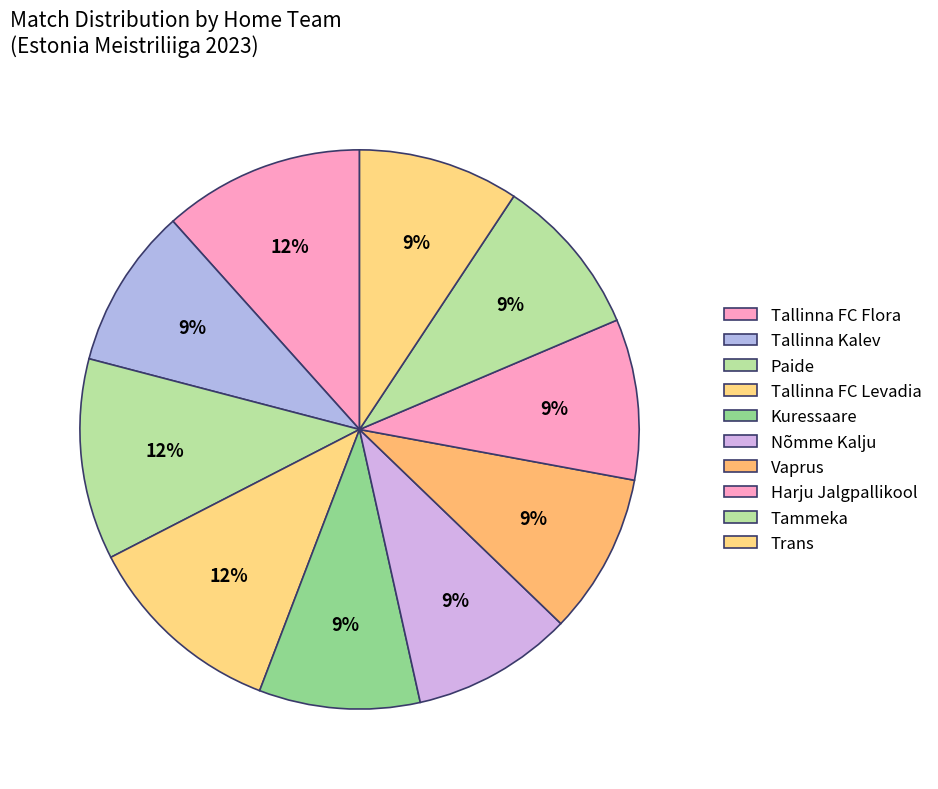

Count the number of slices in the pie.

10